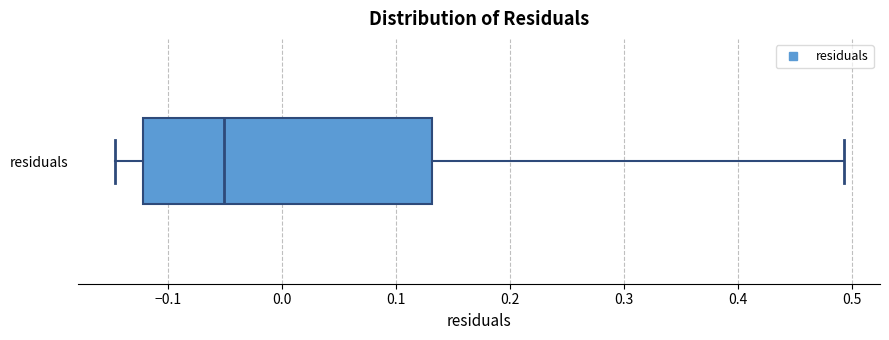

Where does the right whisker of the box for residuals end on the x-axis? The values are not printed on the chart, so give them approximately, as read against the axis.

0.49